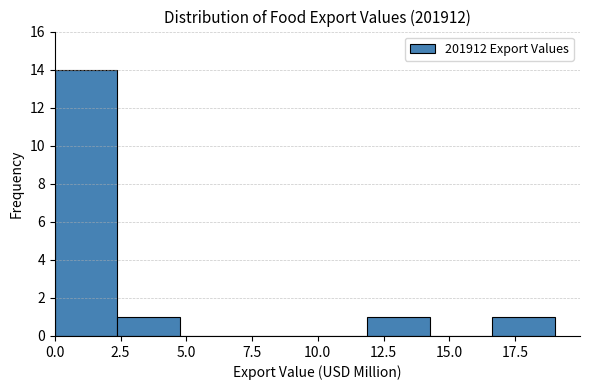

Over which range of the x-axis is the bar tallest?

0.0 to 2.5